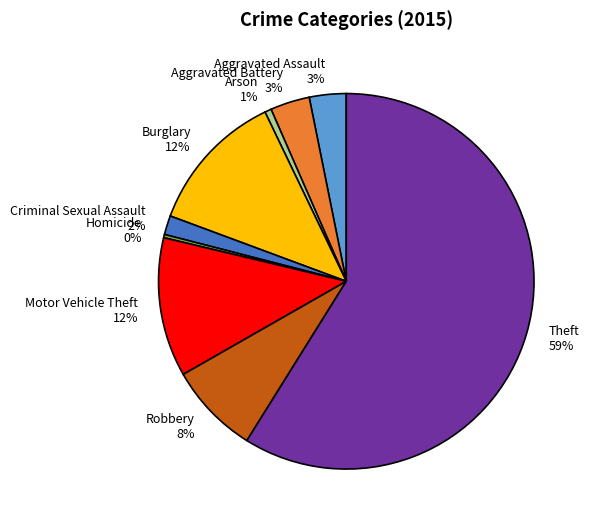

True or false: Arson accounts for 1% of the total.

True